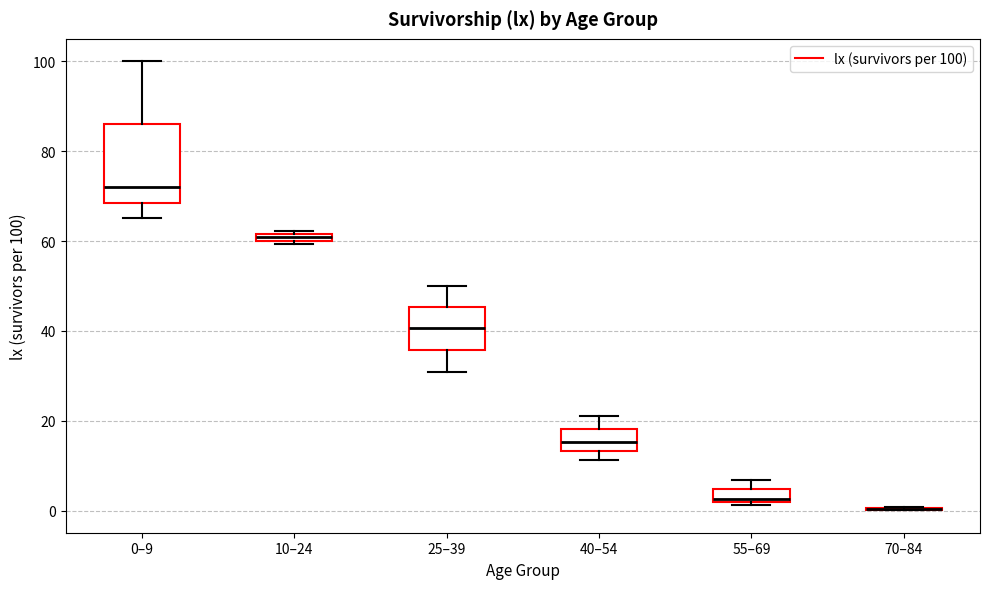

Where is the upper edge of the box for 55–69 on the y-axis? The values are not printed on the chart, so give them approximately, as read against the axis.

4